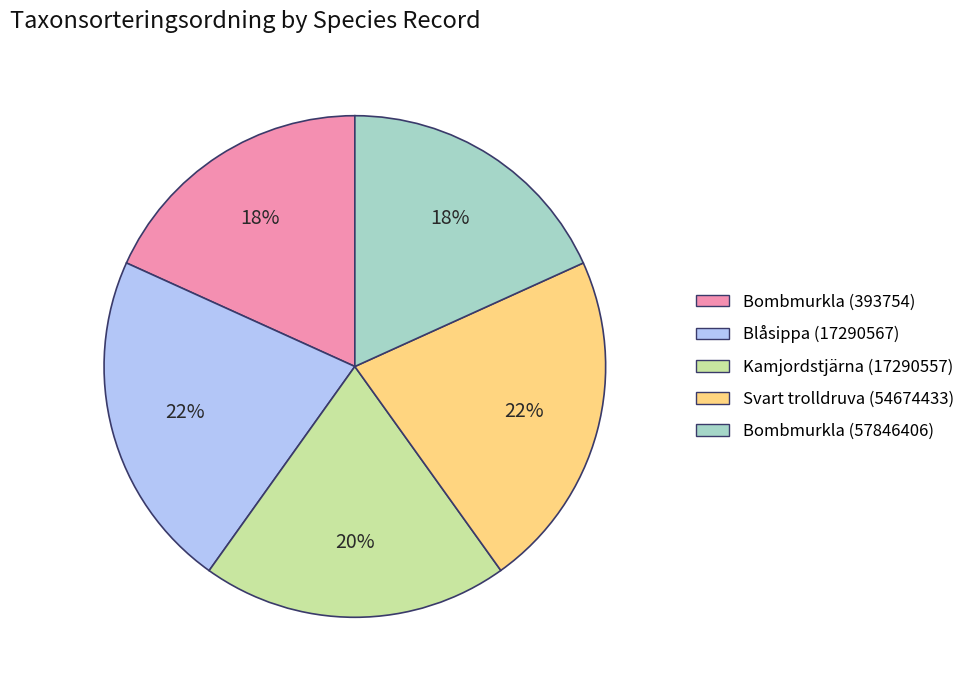

To the nearest percent, what is the difference between the Bombmurkla (57846406) and Kamjordstjärna (17290557) slice percentages?

2%